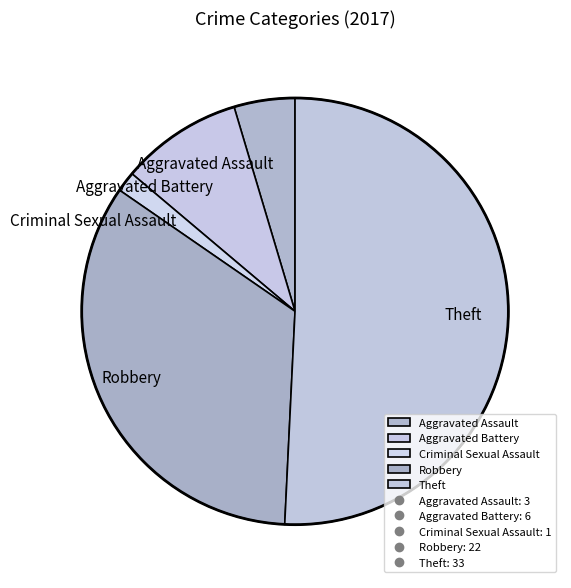

Rank the categories by value from highest to lowest.

Theft, Robbery, Aggravated Battery, Aggravated Assault, Criminal Sexual Assault